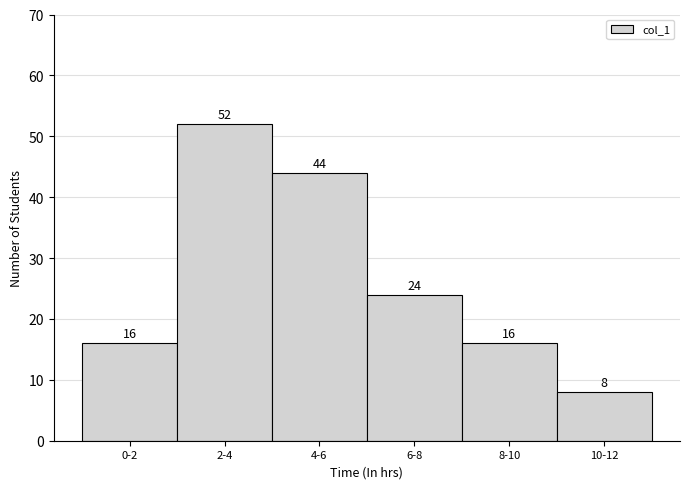

Reading right to left, what are all the values shown in this chart?

10-12=8	8-10=16	6-8=24	4-6=44	2-4=52	0-2=16